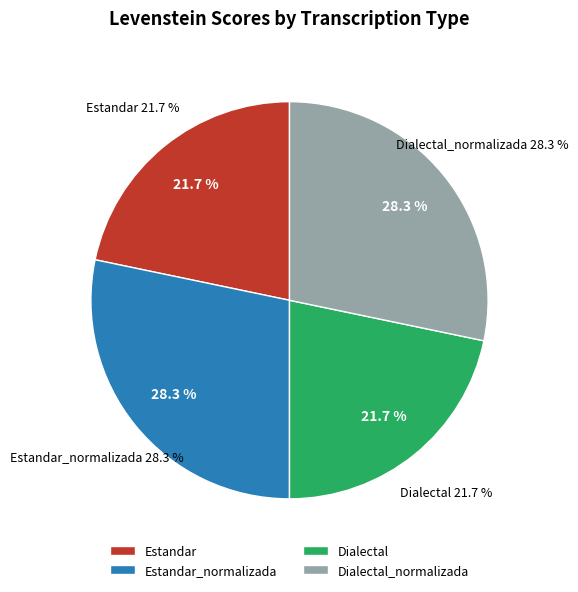

To the nearest percent, what portion does Estandar represent?

22%